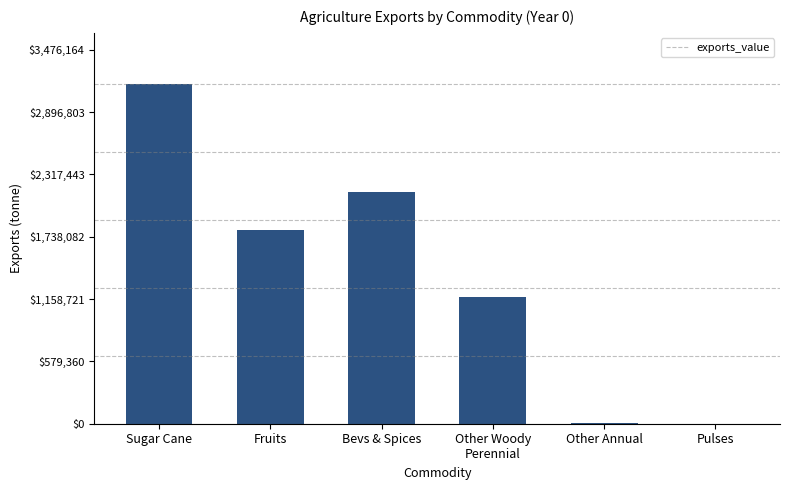

What is the difference between the values at Pulses and Bevs & Spices?

2155929.3